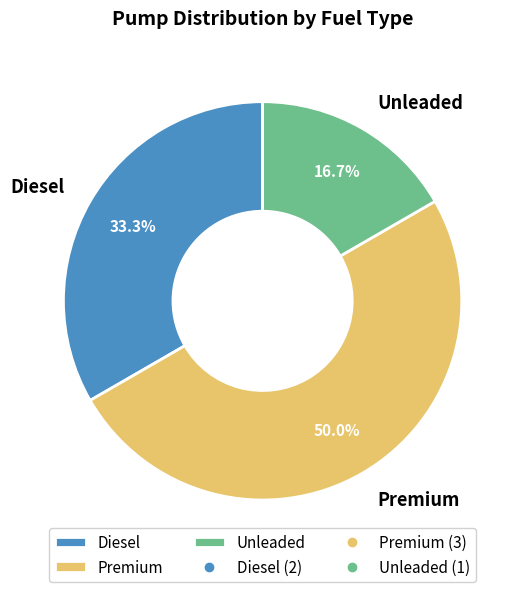

What is the largest slice in the pie chart?

Premium